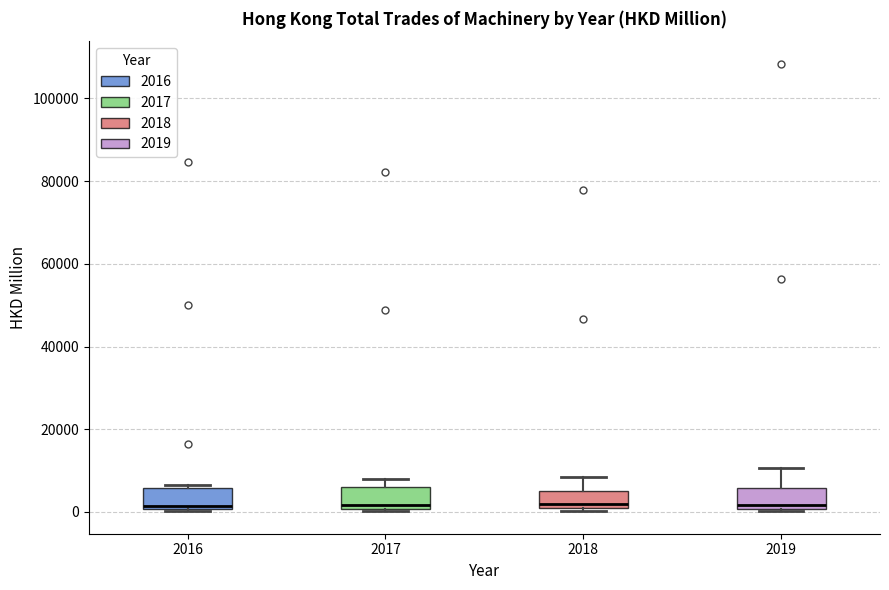

Reading left to right, read every box against the y-axis: the position of its median line, the range the box covers, and the ends of its whiskers. The values are not printed on the chart, so give them approximately, as read against the axis.

2016: median 2000, box 0 to 6000, whiskers 0 to 6000 (just above the box's upper edge)
2017: median 2000, box 0 to 6000, whiskers 0 to 8000
2018: median 2000 (just above the box's lower edge), box 2000 to 4000, whiskers 0 to 8000
2019: median 2000, box 0 to 6000, whiskers 0 to 10000